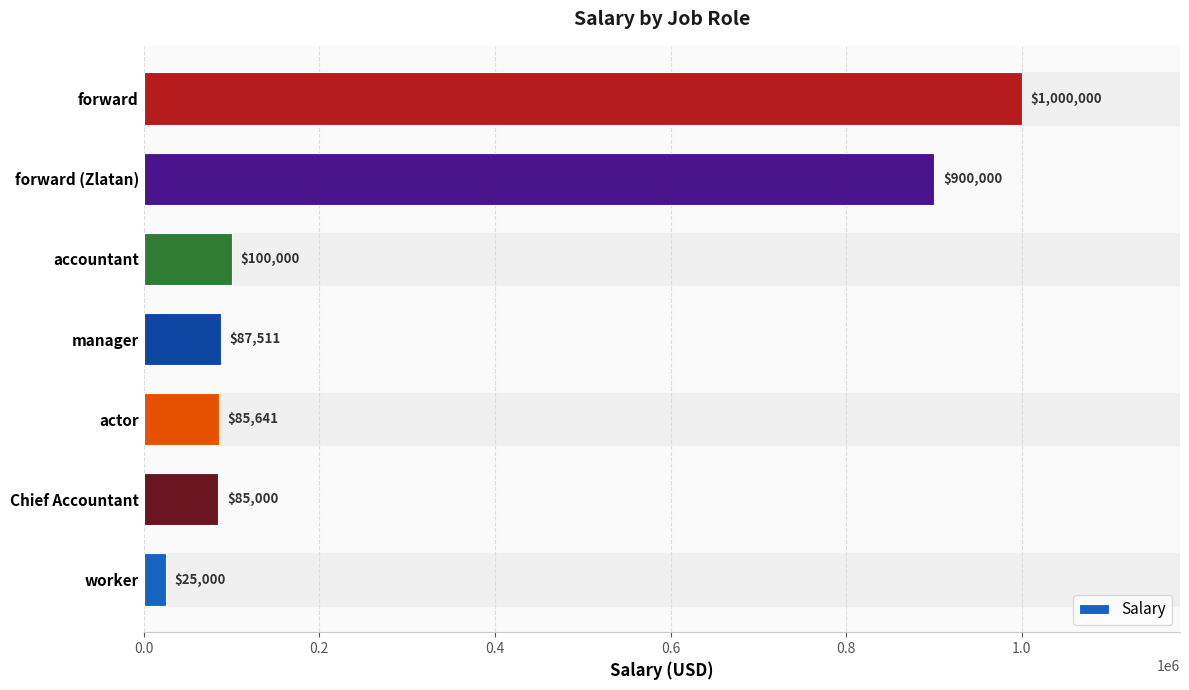

Reading bottom to top, what are all the values shown in this chart?

25000	85000	85641	87511	100000	900000	1000000